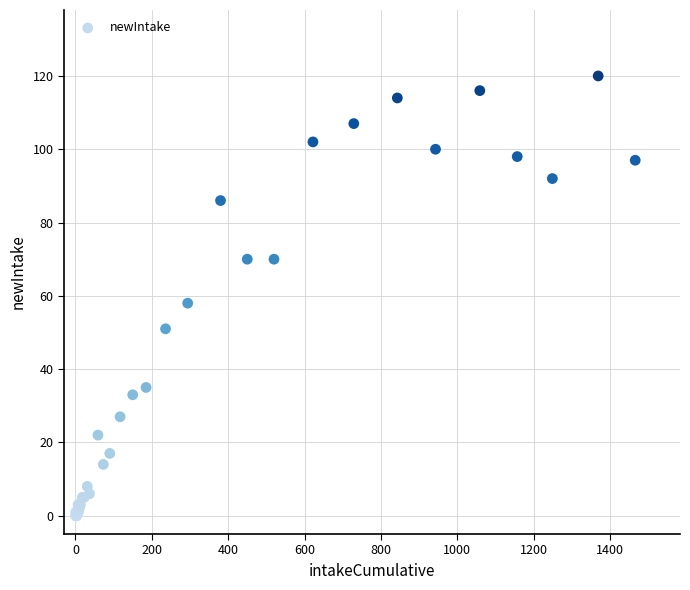

What Y value in the scatter plot is closest to 60?

58